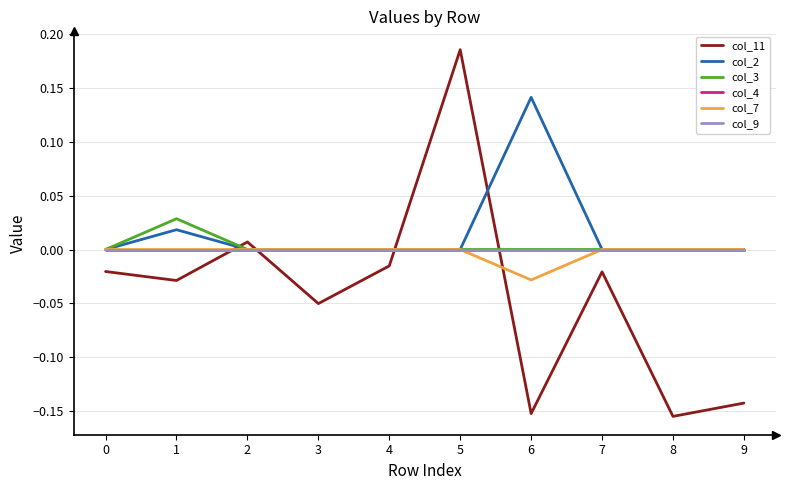

Rank the series at 2 from highest to lowest value.

col_11, col_2, col_3, col_4, col_7, col_9